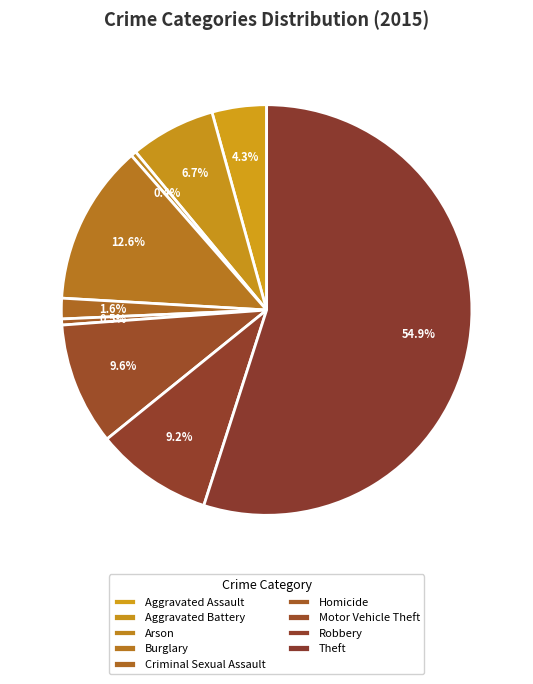

To the nearest percent, what is the average slice percentage?

11%